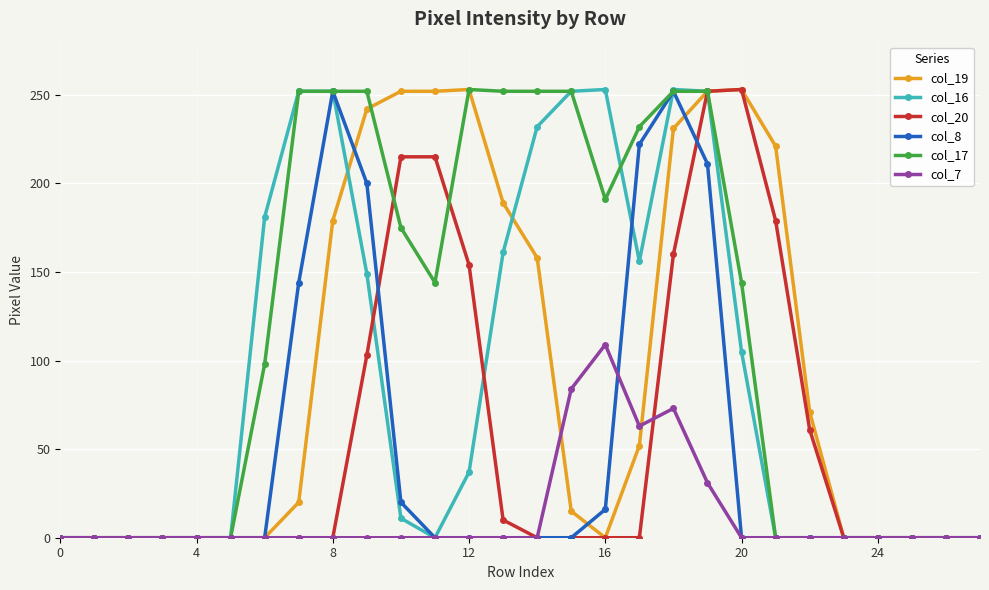

What is the greatest value displayed?

253